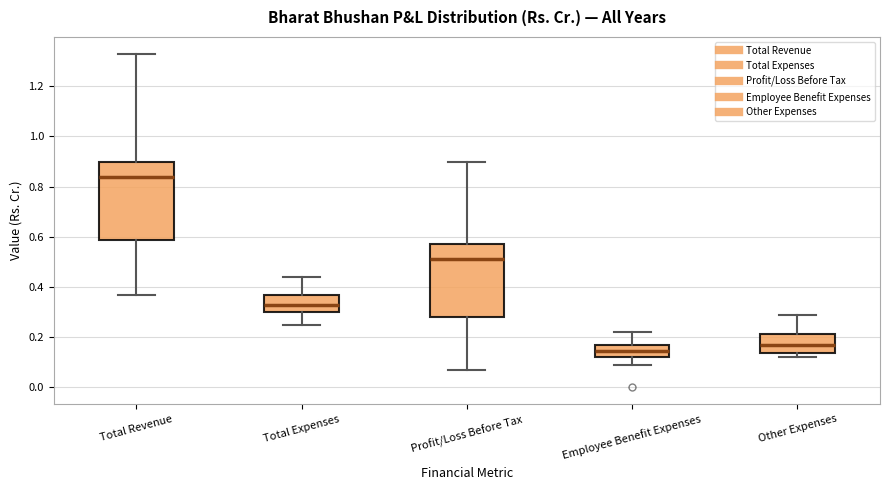

Which box's median line is the highest?

Total Revenue